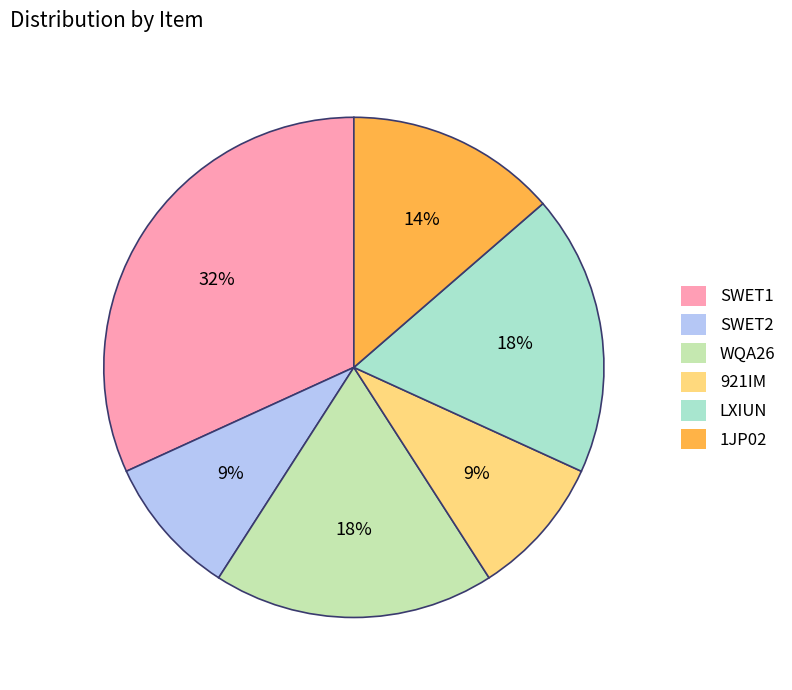

Which category has the biggest portion of the pie?

SWET1